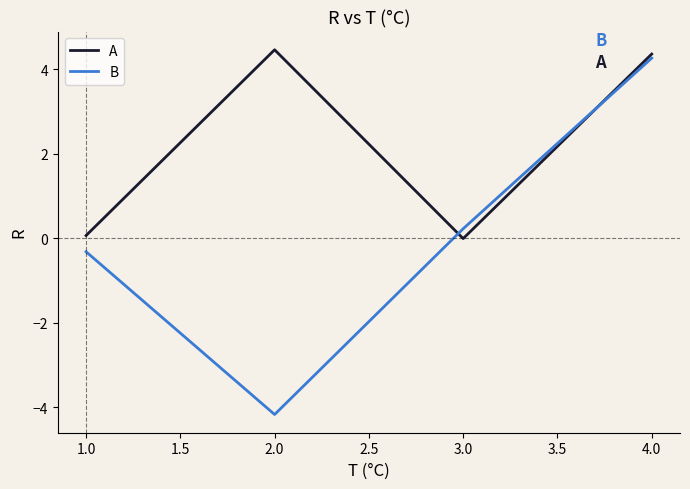

Where is B nearest to the value 0?

3.0